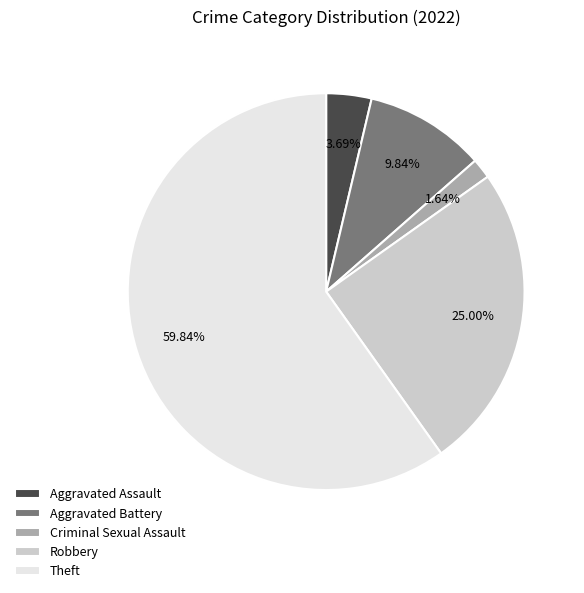

Combined, what portion of the pie is Criminal Sexual Assault and Theft?

61.5%